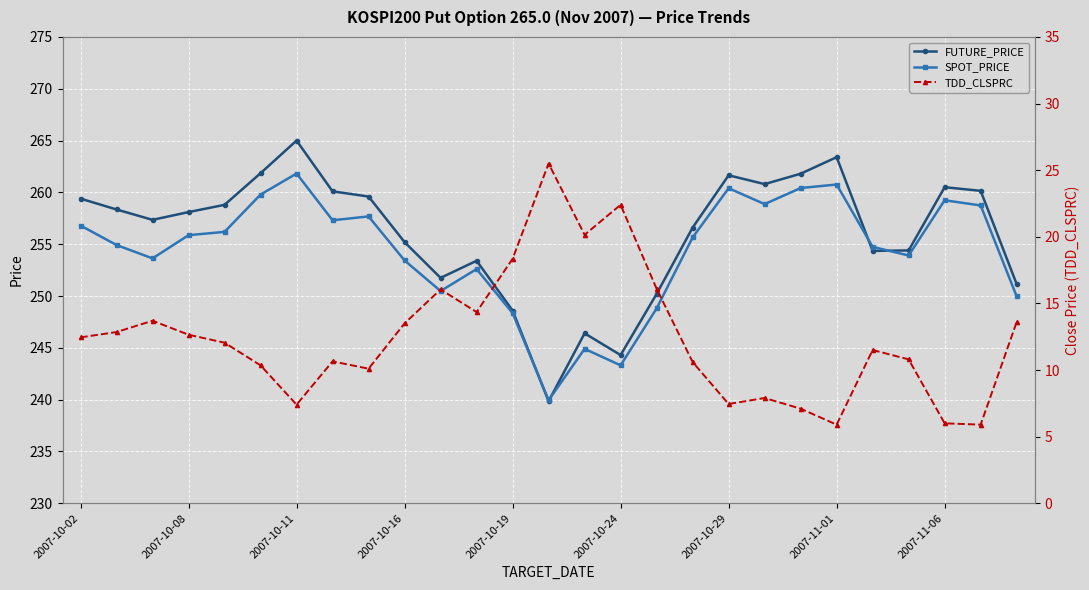

True or false: FUTURE_PRICE has a value of 177.8 at 2007-10-02.

False